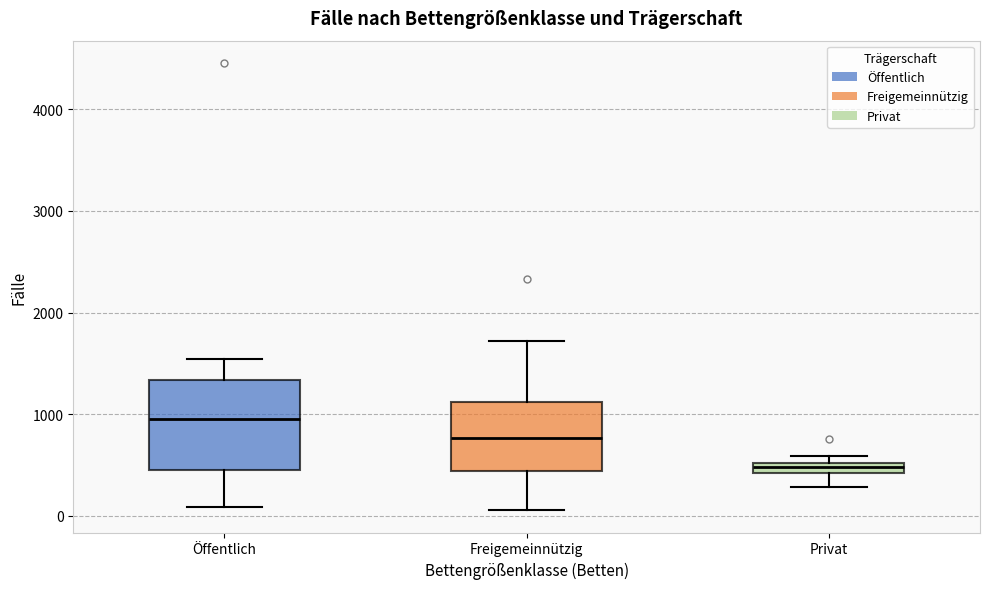

Which box is the tallest, from its lower edge to its upper edge?

Öffentlich